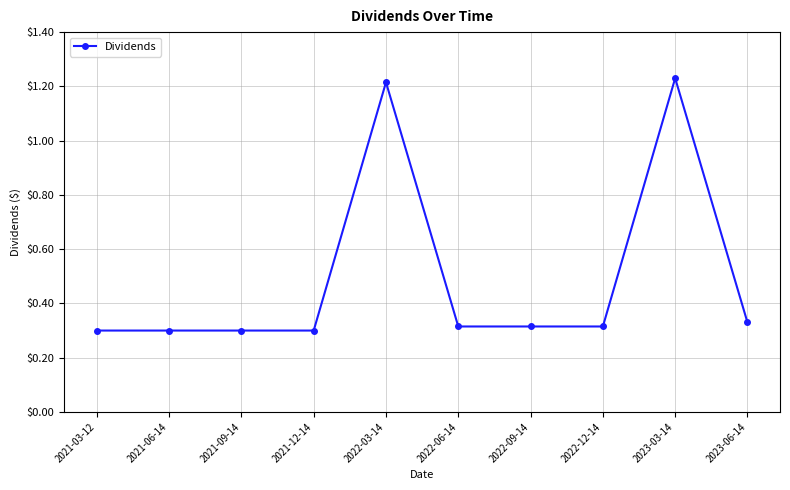

What is the label of the 4th point from the left?

2021-12-14